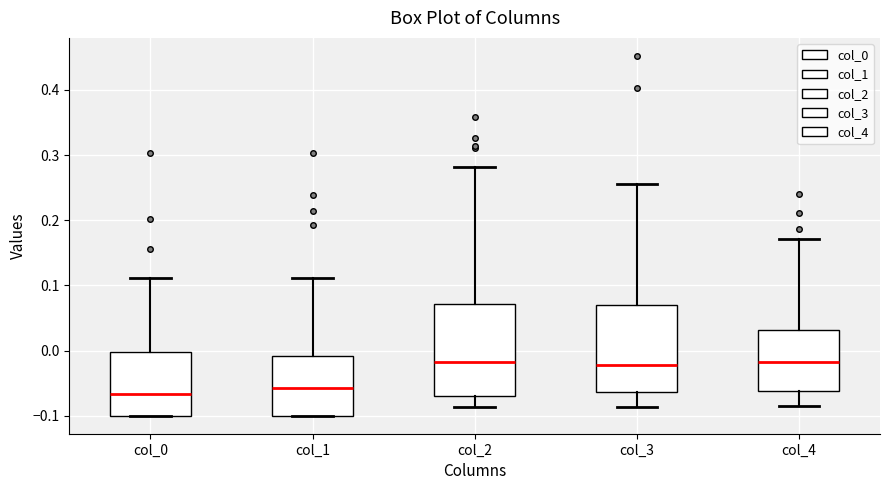

Reading left to right, read every box against the y-axis: the position of its median line, the range the box covers, and the ends of its whiskers. The values are not printed on the chart, so give them approximately, as read against the axis.

col_0: median -0.07, box -0.10 to 0.00, whiskers -0.10 to 0.11
col_1: median -0.06, box -0.10 to -0.01, whiskers -0.10 to 0.11
col_2: median -0.02, box -0.07 to 0.07, whiskers -0.09 to 0.28
col_3: median -0.02, box -0.06 to 0.07, whiskers -0.09 to 0.26
col_4: median -0.02, box -0.06 to 0.03, whiskers -0.08 to 0.17